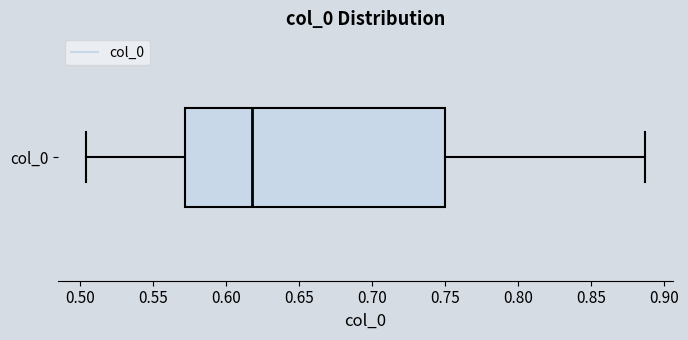

Read this box plot against the x-axis: the position of the median line, the range covered by the box, and the ends of both whiskers. The values are not printed on the chart, so give them approximately, as read against the axis.

median 0.620, box 0.570 to 0.750, whiskers 0.505 to 0.885